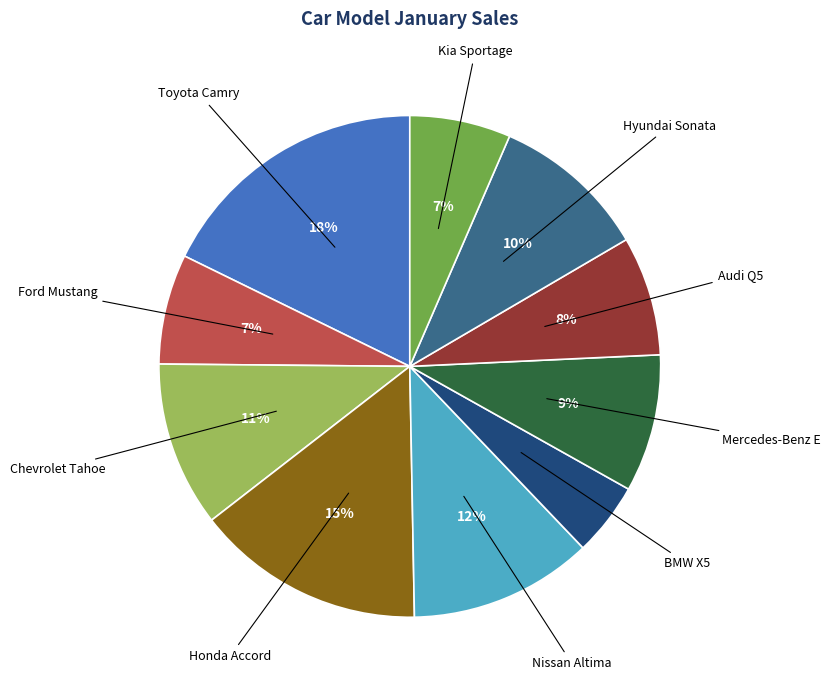

To the nearest percent, what percentage of the pie is Mercedes-Benz E?

9%